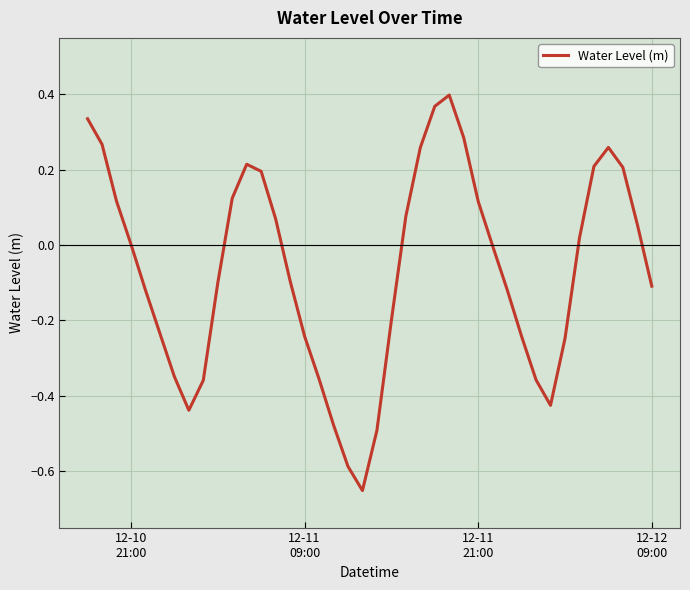

What is the sum of all values?

-2.6